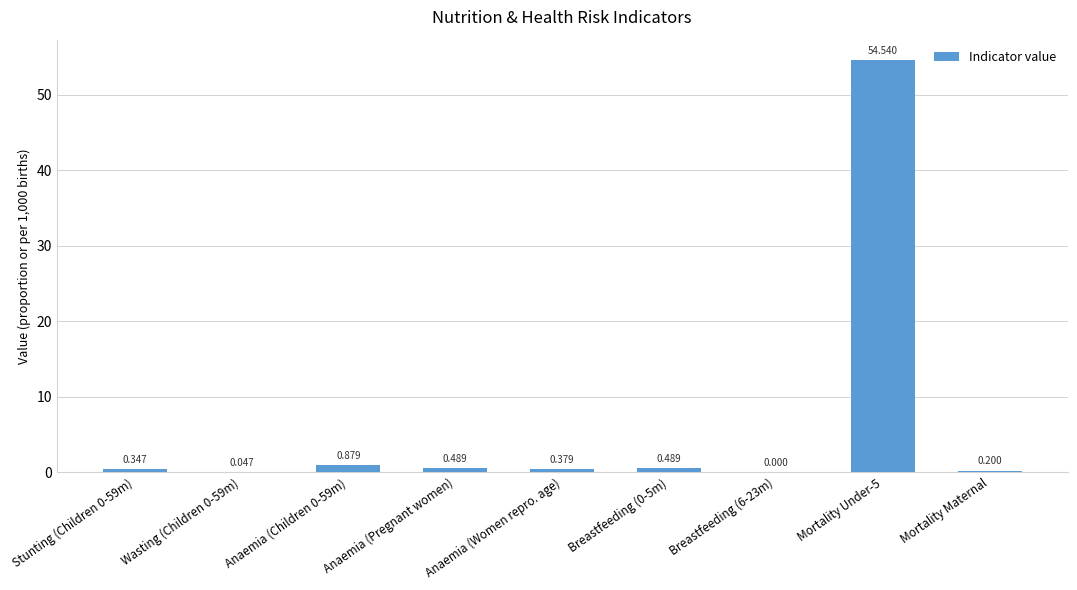

What is the sum of the values at Breastfeeding (6-23m) and Breastfeeding (0-5m)?

0.5